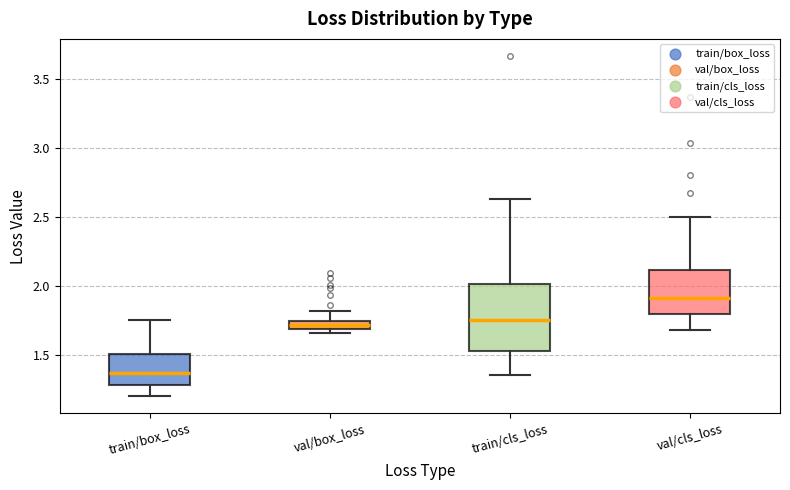

Where does the median line of the box for train/box_loss sit on the y-axis? The values are not printed on the chart, so give them approximately, as read against the axis.

1.40